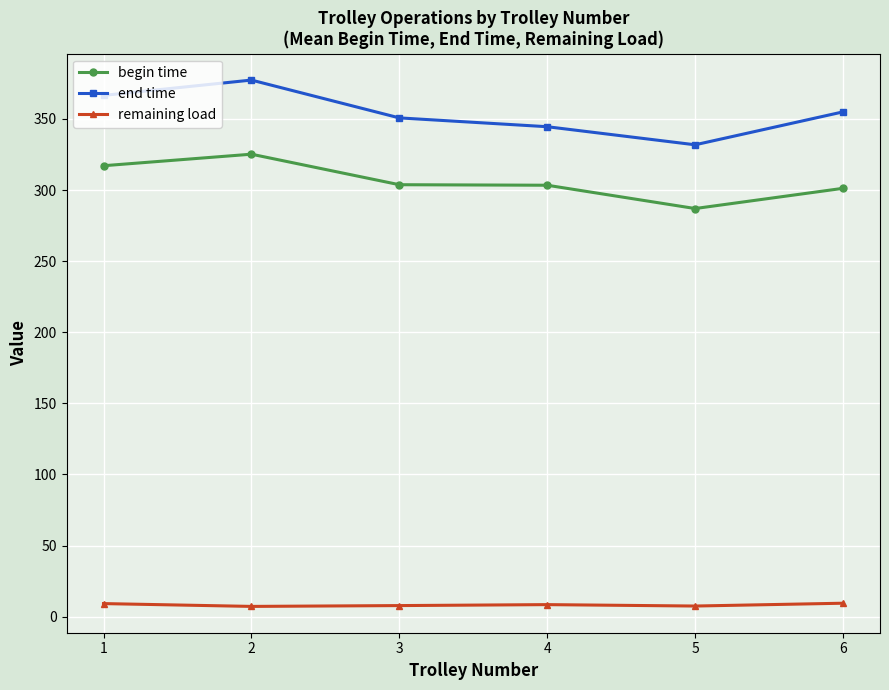

What is the difference between the maximum and minimum values in the end time series?

45.5